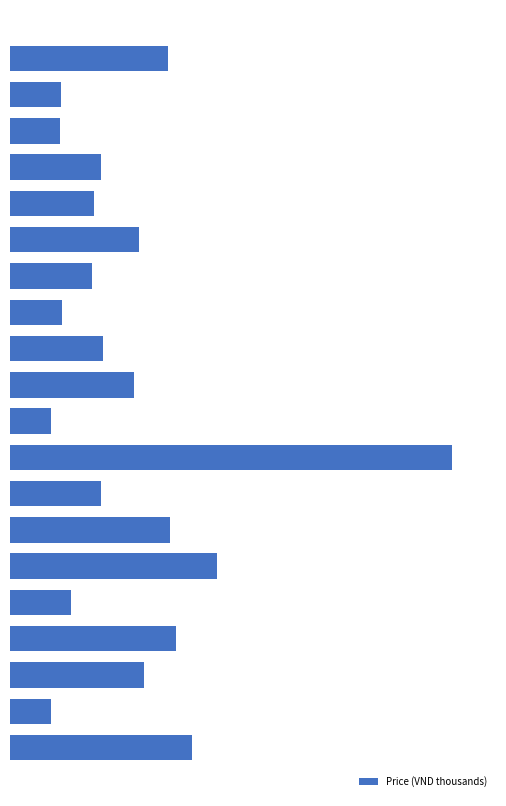

Are the bars horizontal?

Yes